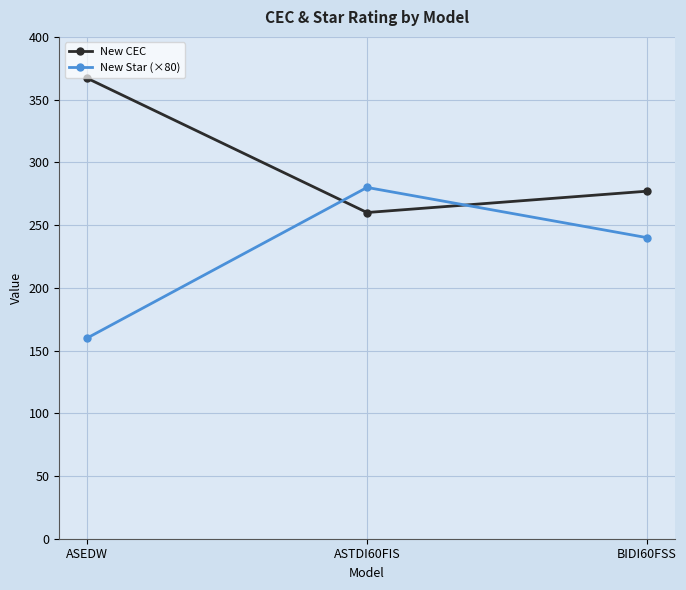

Reading left to right, extract all data points from this chart.

New CEC: 367	260	277
New Star (×80): 160	280	240